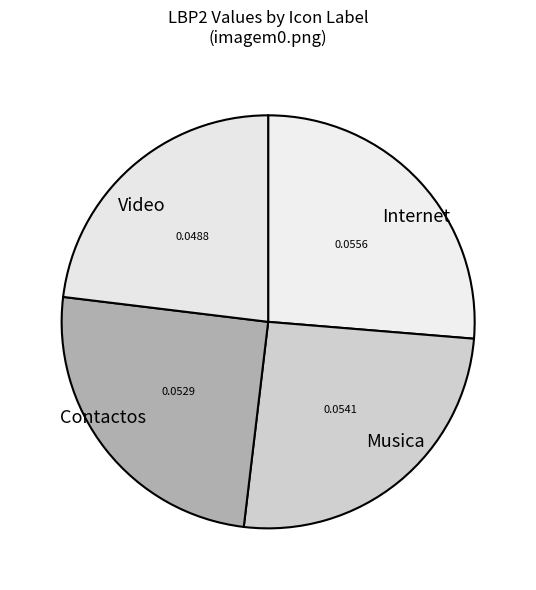

Approximately how many times larger is the value at Video compared to Internet?

0.9